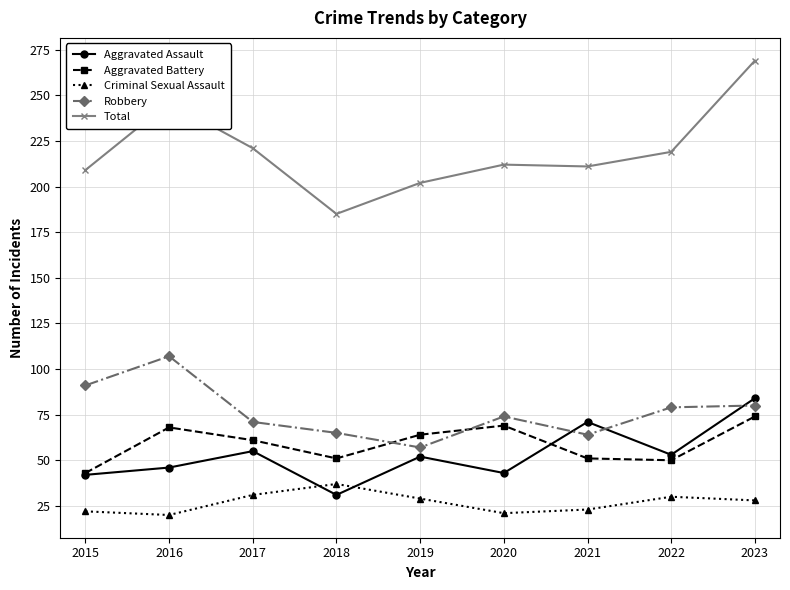

What is the total value across all series at 2021?

420